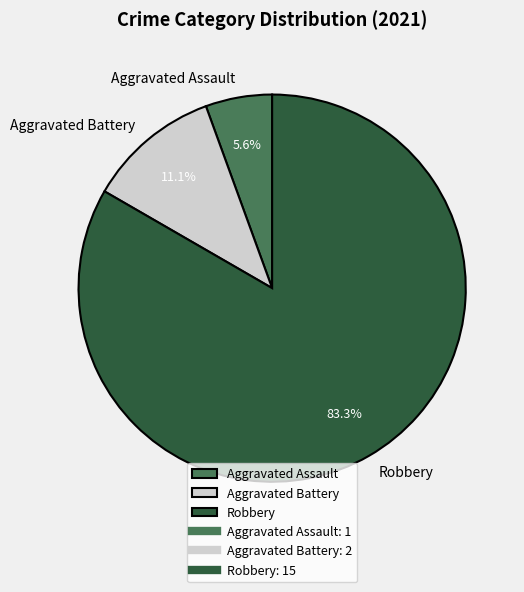

What is the total percentage of Aggravated Battery and Robbery?

94.4%